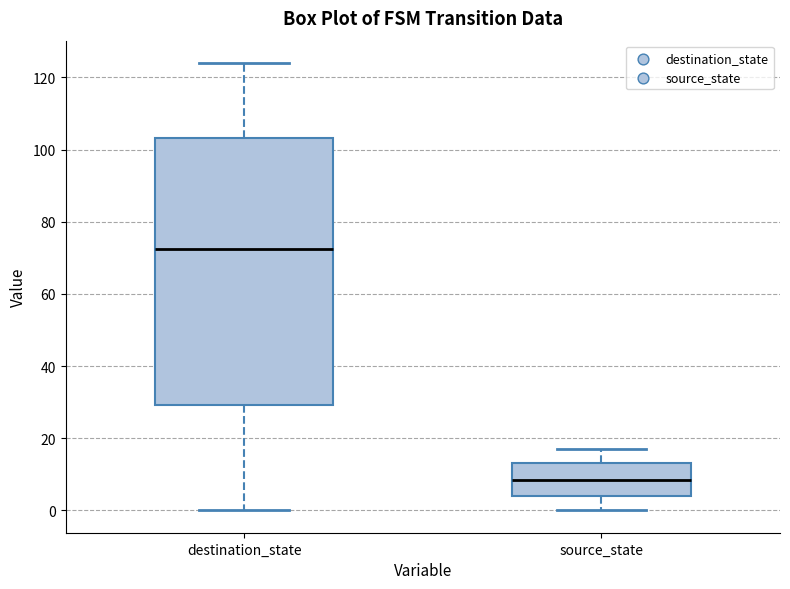

Where does the upper whisker of the box for source_state end on the y-axis? The values are not printed on the chart, so give them approximately, as read against the axis.

18